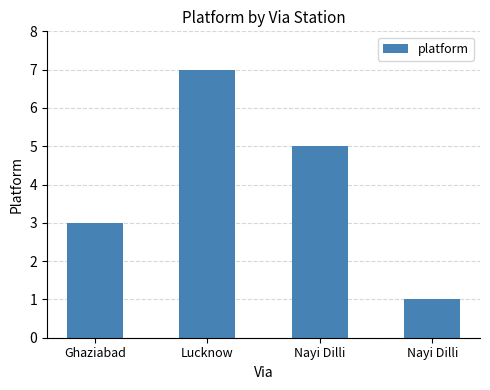

What is the sum of the values at Ghaziabad and Nayi Dilli?

4